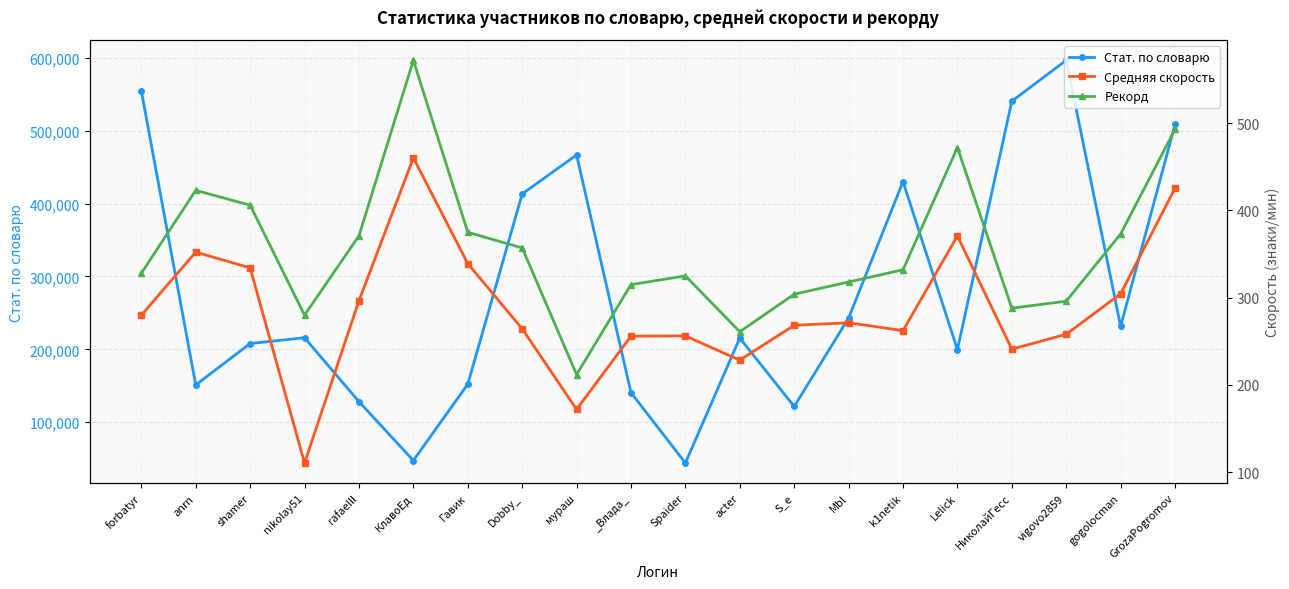

What is the difference between the second highest and second lowest values in the Средняя скорость series?

253.4